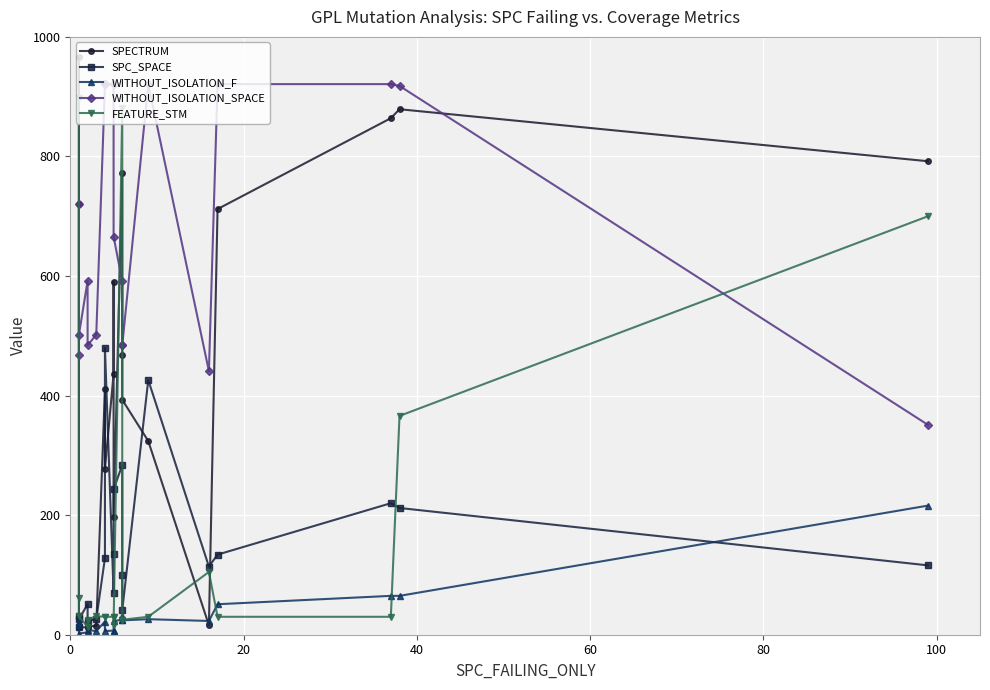

How many interior local valleys does the SPECTRUM series have?

5